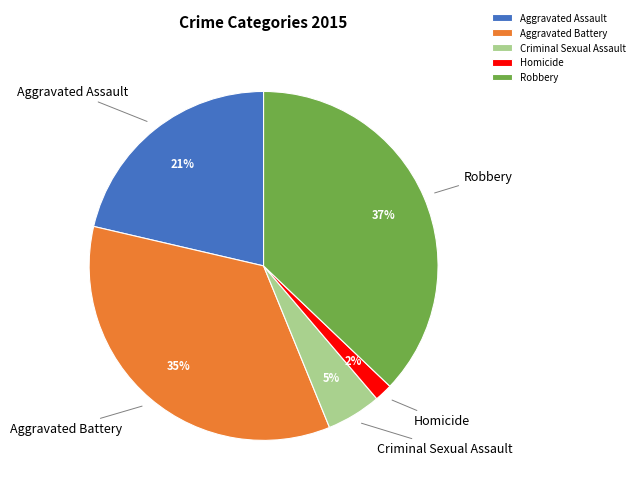

To the nearest percent, what percentage of the pie is Criminal Sexual Assault?

5%